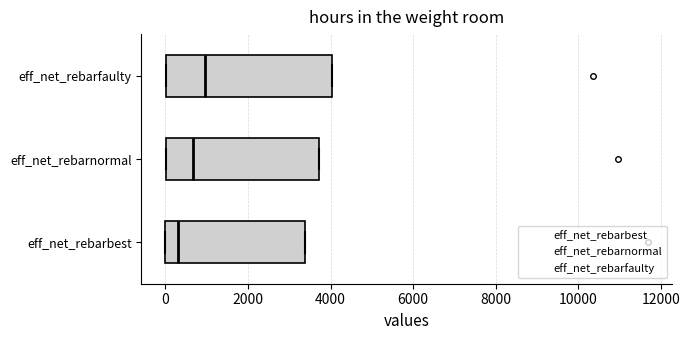

Reading bottom to top, read every box against the x-axis: the position of its median line, the range the box covers, and the ends of its whiskers. The values are not printed on the chart, so give them approximately, as read against the axis.

eff_net_rebarbest: median 400, box 0 to 3400, whiskers 0 to 3400
eff_net_rebarnormal: median 600, box 0 to 3800, whiskers 0 to 3800
eff_net_rebarfaulty: median 1000, box 0 to 4000, whiskers 0 to 4000